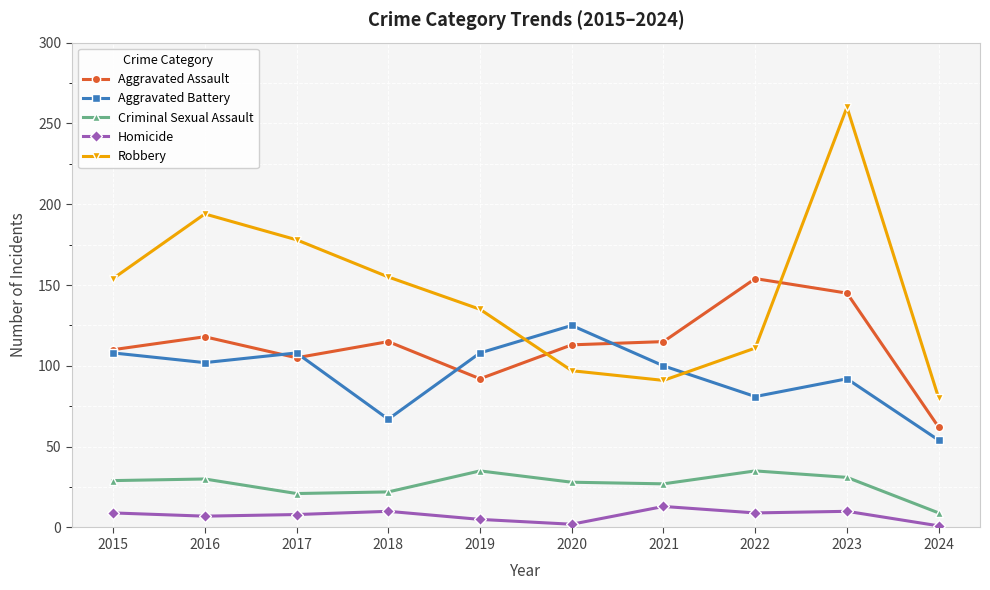

At which label does Aggravated Battery reach its peak?

2020